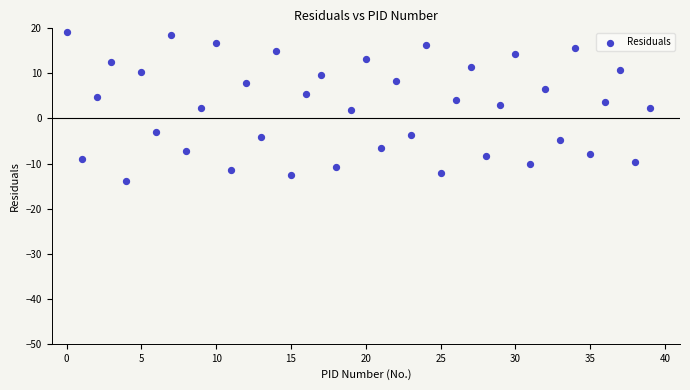

What is the range of Y values (max minus min)?

33.0